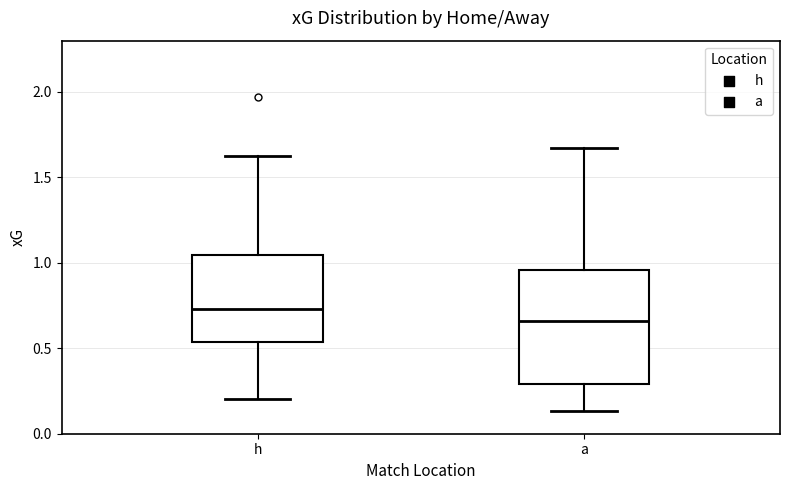

Reading left to right, read every box against the y-axis: the position of its median line, the range the box covers, and the ends of its whiskers. The values are not printed on the chart, so give them approximately, as read against the axis.

h: median 0.75, box 0.55 to 1.05, whiskers 0.20 to 1.60
a: median 0.65, box 0.30 to 0.95, whiskers 0.15 to 1.65